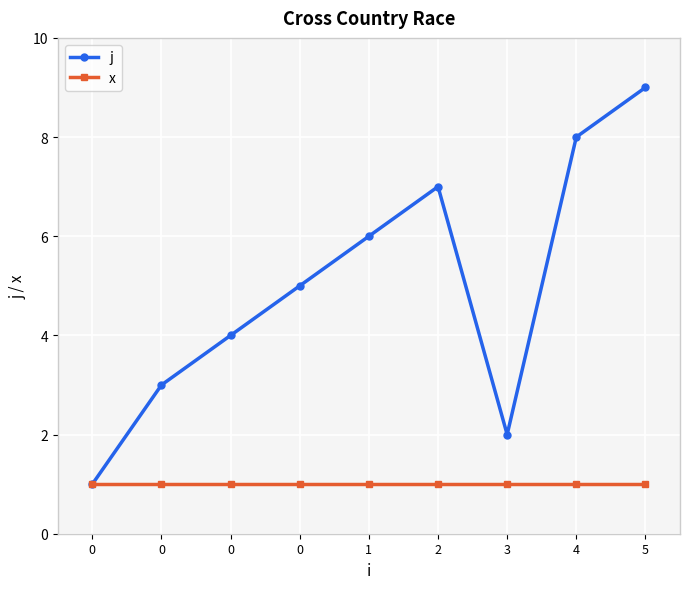

True or false: x and j cross at least once.

False